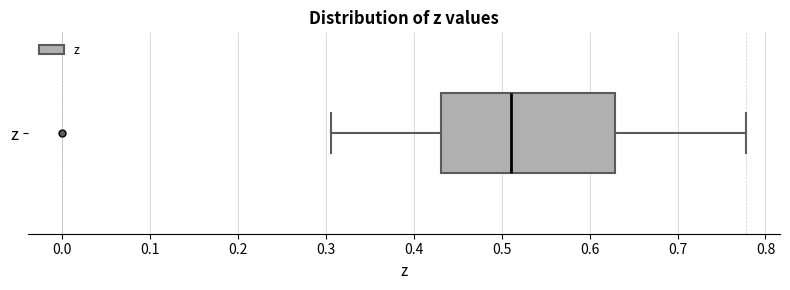

Where does the median line of the box for z sit on the x-axis? The values are not printed on the chart, so give them approximately, as read against the axis.

0.51